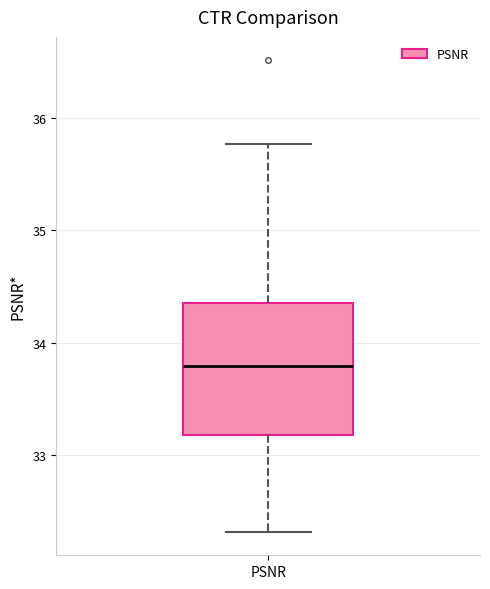

Transcribe this box plot: give where the median line is, the range the box spans, and where the two whiskers end, as read against the y-axis. The values are not printed on the chart, so give them approximately, as read against the axis.

median 33.8, box 33.2 to 34.4, whiskers 32.3 to 35.8